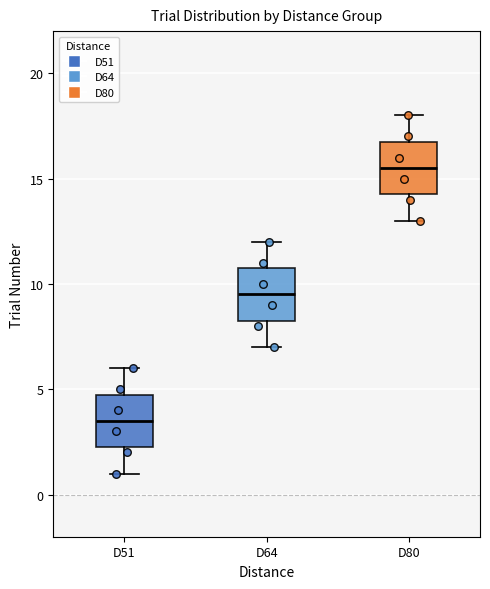

Which box's median line is the highest?

D80